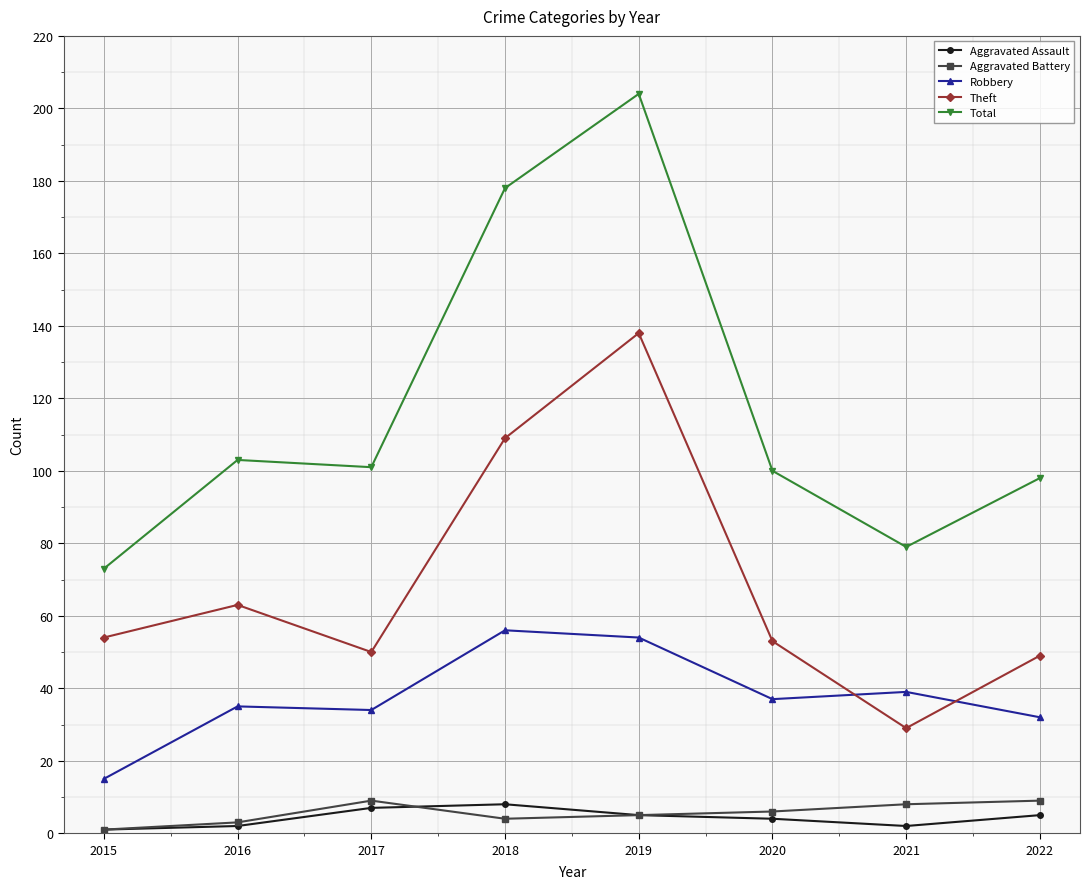

Rank the series at 2018 from lowest to highest value.

Aggravated Battery, Aggravated Assault, Robbery, Theft, Total